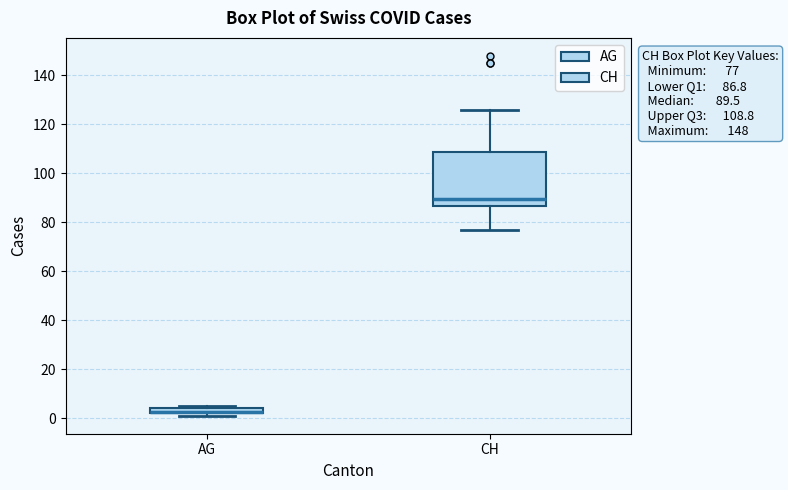

Which box is the tallest, from its lower edge to its upper edge?

CH